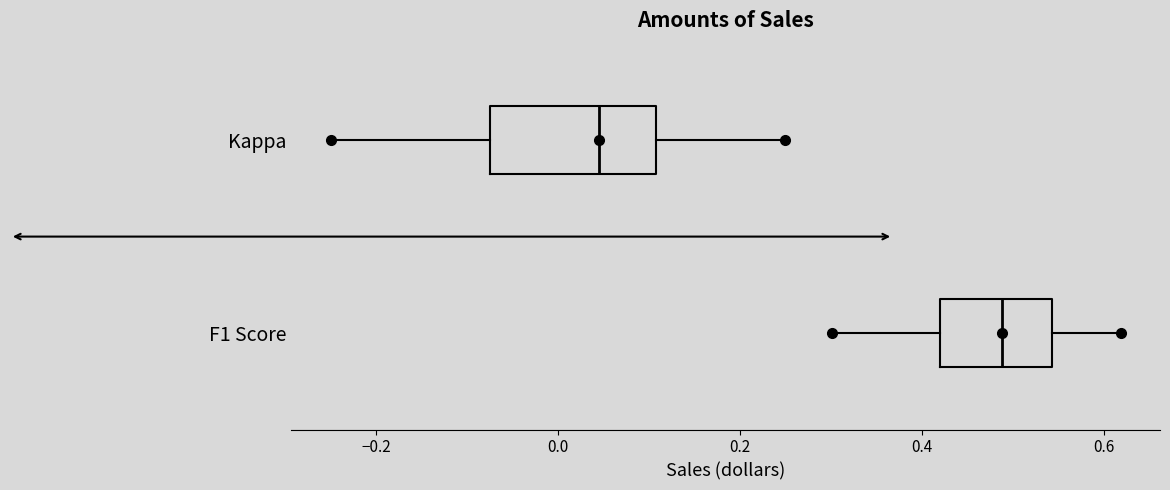

Where is the right edge of the box for Kappa on the x-axis? The values are not printed on the chart, so give them approximately, as read against the axis.

0.10